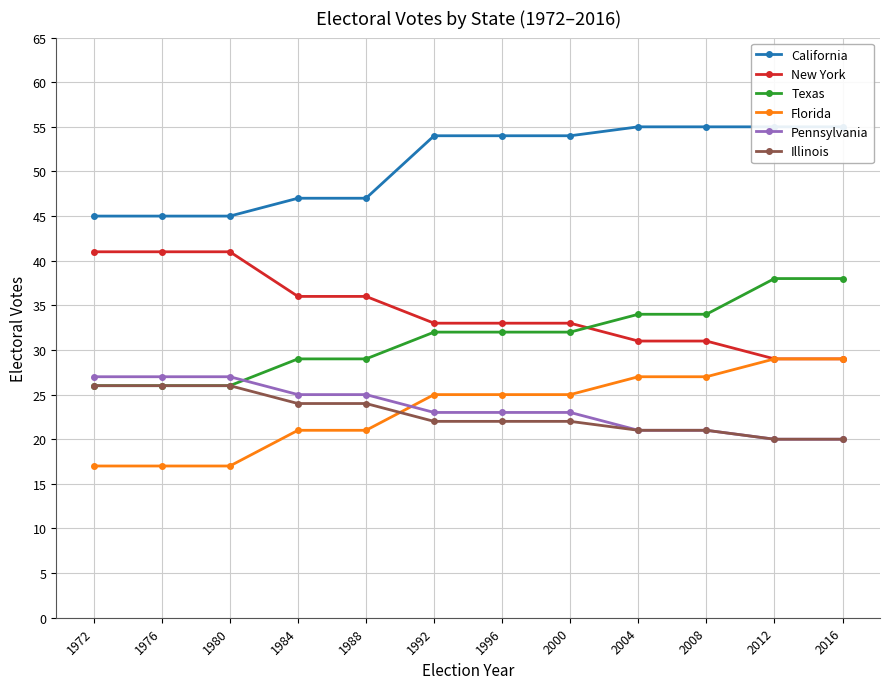

List the labels in order of Florida value, smallest first.

1972, 1976, 1980, 1984, 1988, 1992, 1996, 2000, 2004, 2008, 2012, 2016